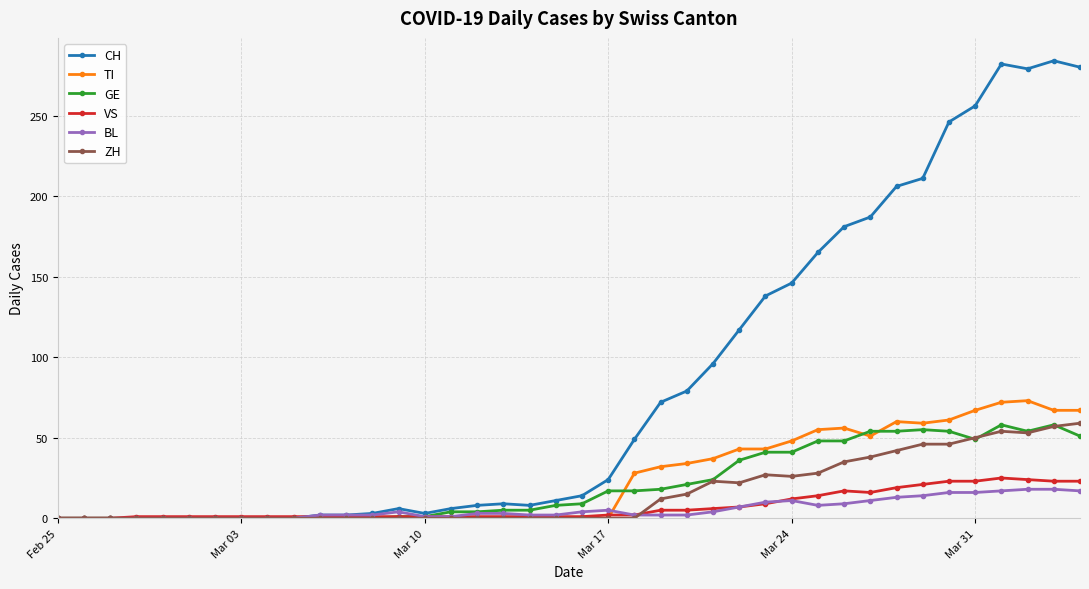

What is the maximum value shown in the chart?

284